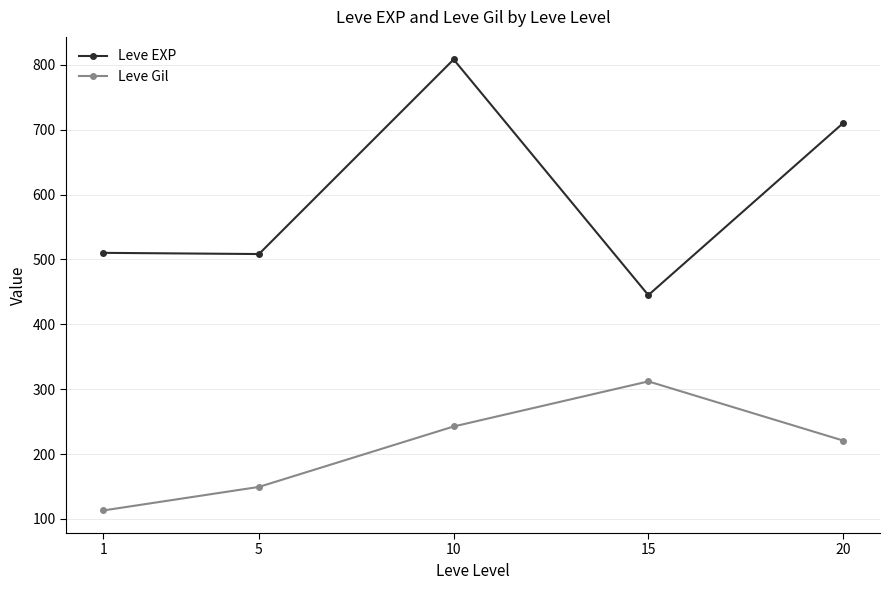

True or false: Leve EXP and Leve Gil cross at least once.

False